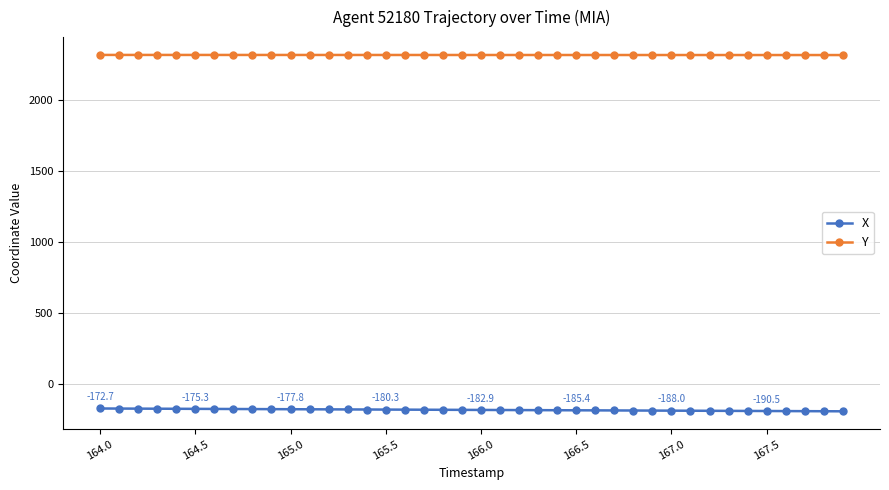

What is the value of the Y point at the 27th from the left?

2319.1